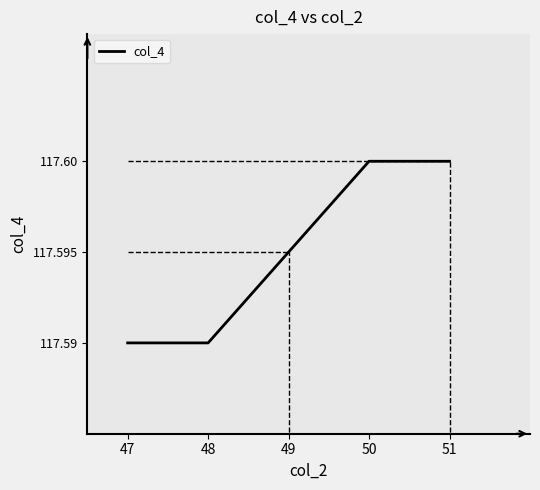

Count the values in the range 117 to 118.

5